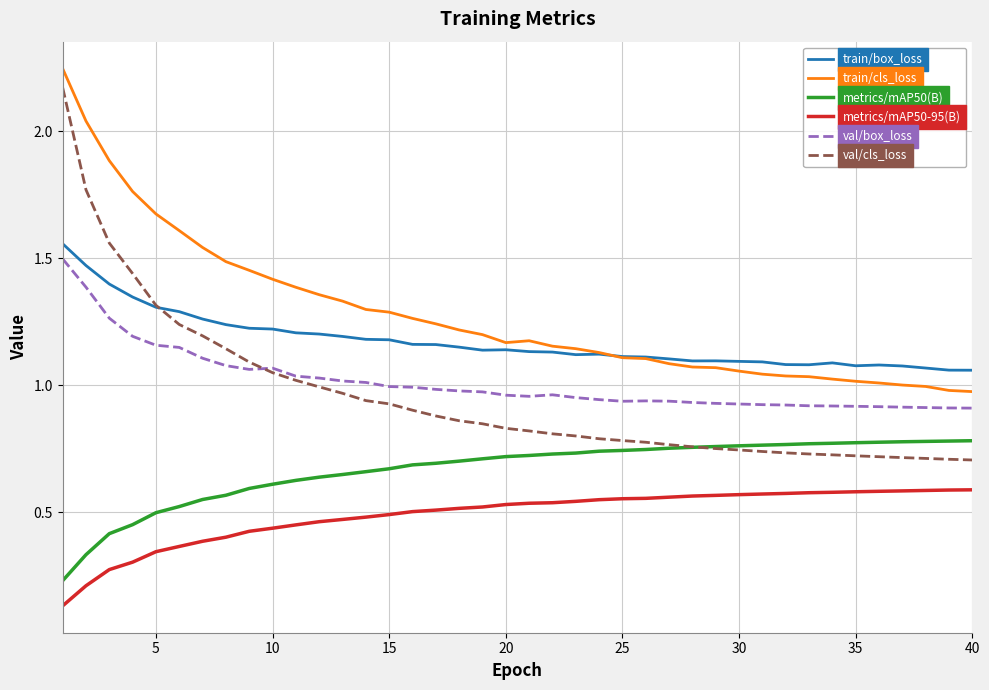

Which series has the largest range (max minus min)?

val/cls_loss